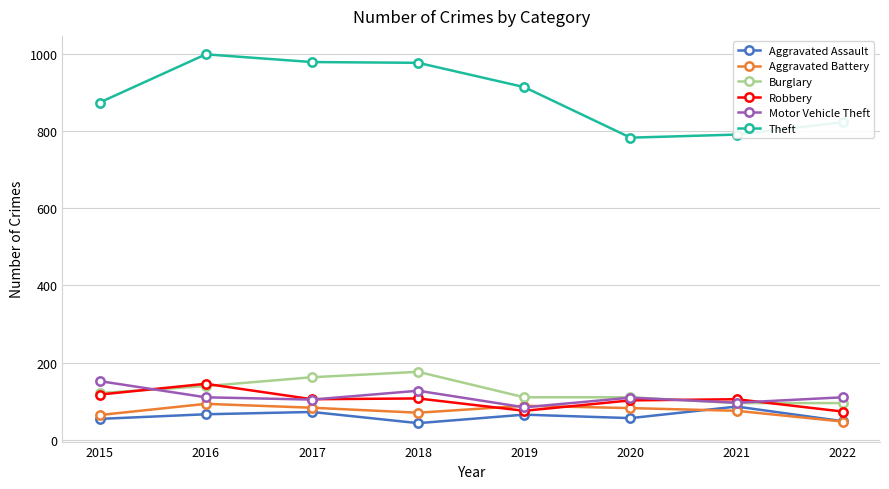

Is it true that Aggravated Battery equals 43 at 2020?

False